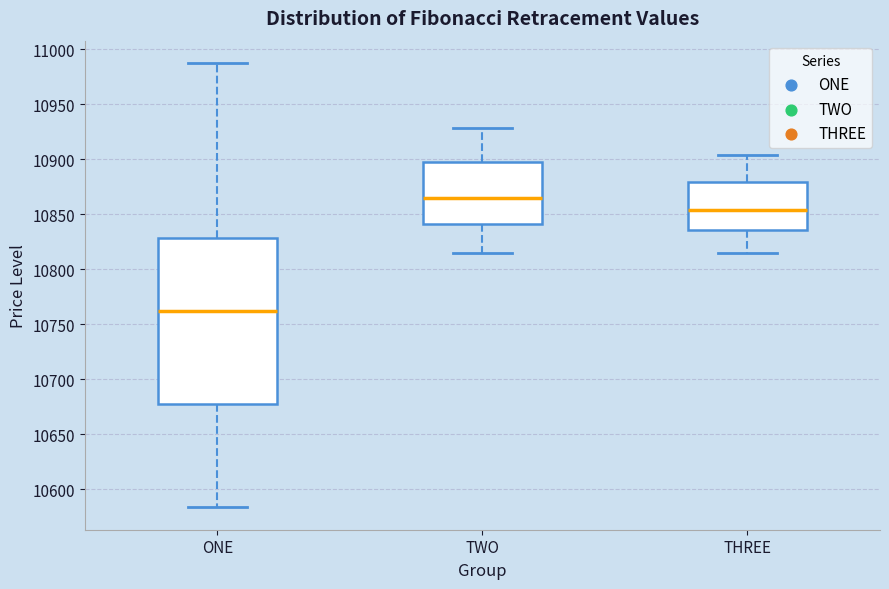

Where is the lower edge of the box for TWO on the y-axis? The values are not printed on the chart, so give them approximately, as read against the axis.

10840